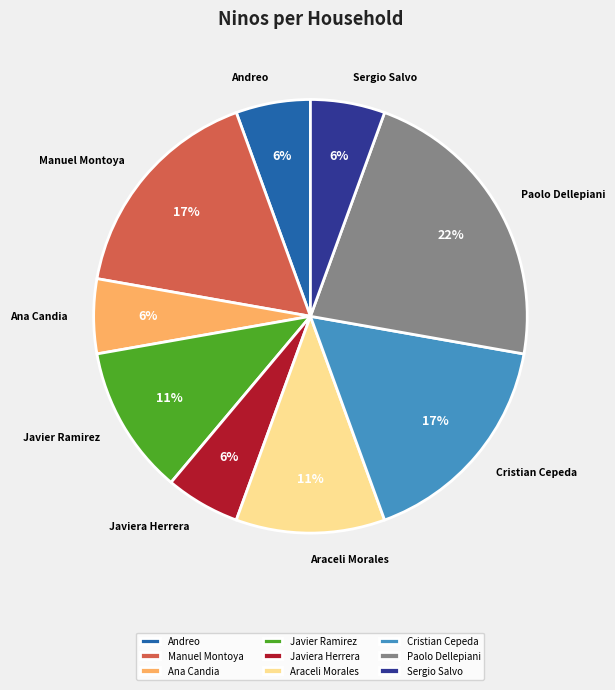

What is the largest slice in the pie chart?

Paolo Dellepiani